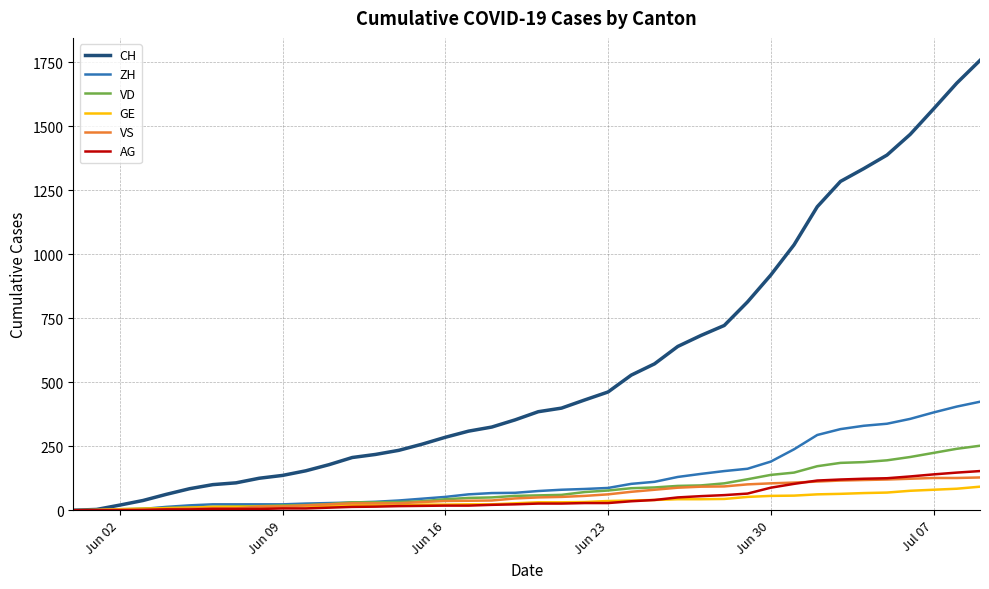

Which series has the largest total across all categories?

CH